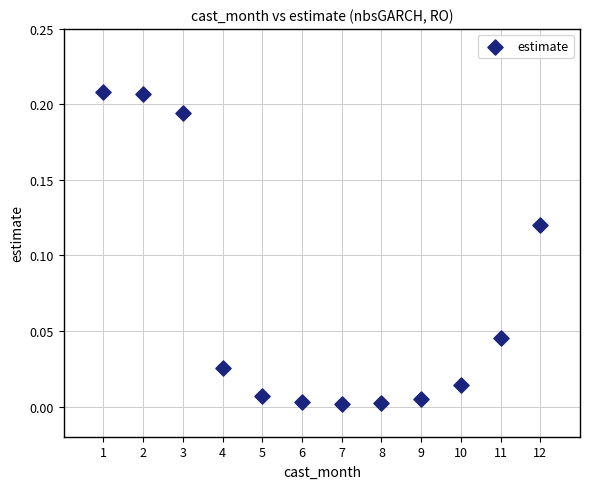

What is the average X value?

6.5